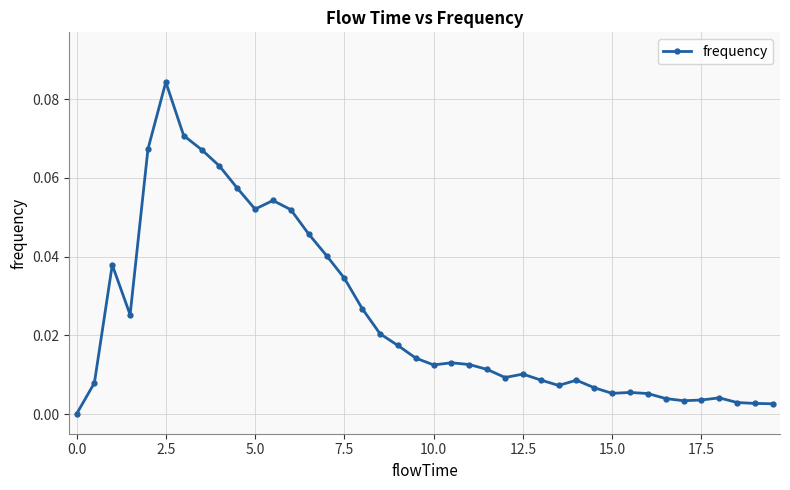

True or false: there are more than 1 points higher than both neighbors.

True